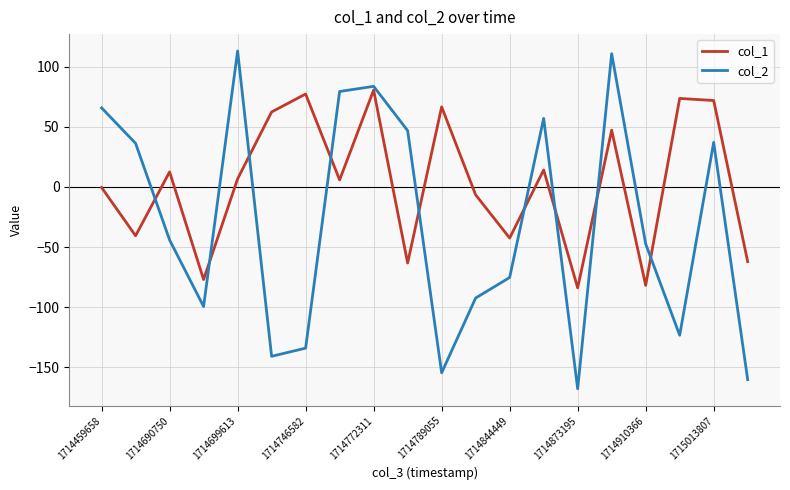

Which series has the widest spread of values?

col_2